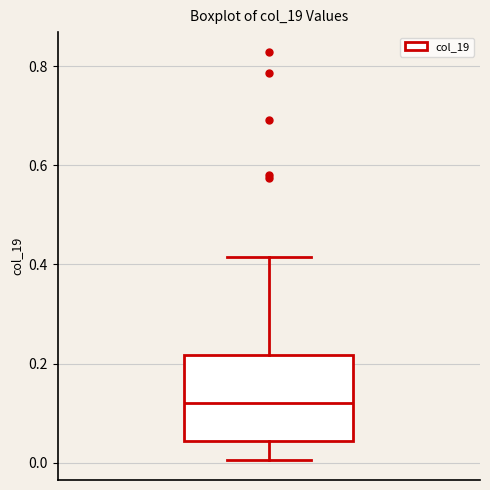

Transcribe this box plot: give where the median line is, the range the box spans, and where the two whiskers end, as read against the y-axis. The values are not printed on the chart, so give them approximately, as read against the axis.

median 0.12, box 0.04 to 0.22, whiskers 0.00 to 0.42